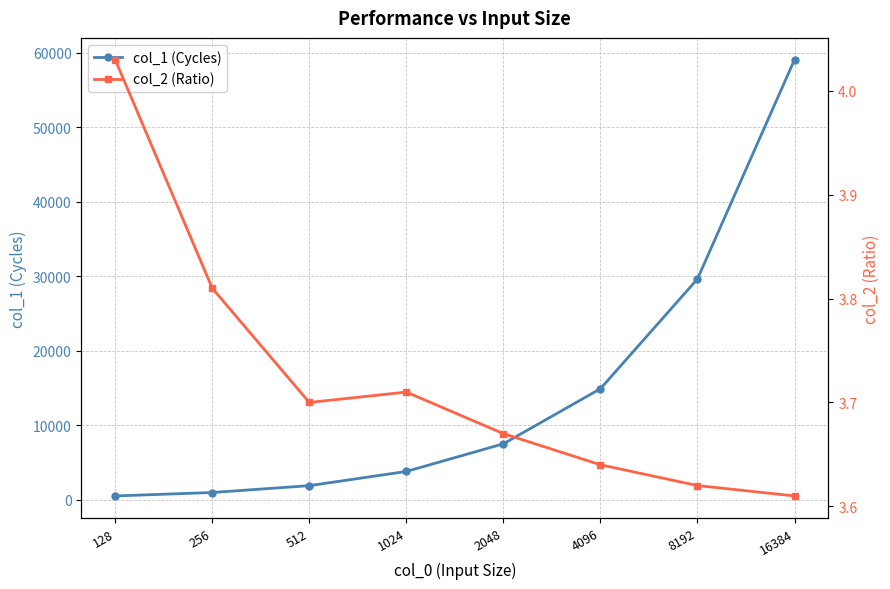

What is the value of the col_2 (Ratio) point at the 4th from the left?

3.7